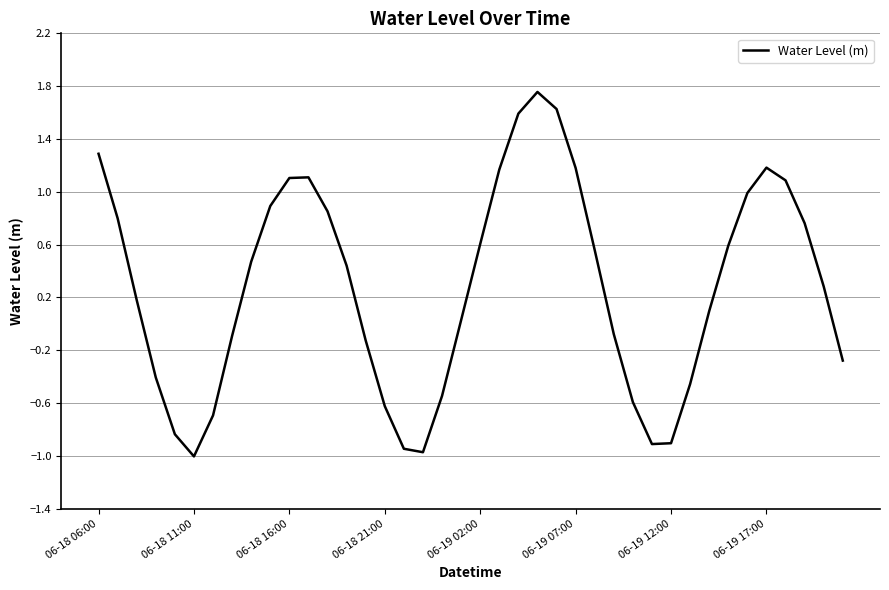

Which label corresponds to the smallest value in the chart?

06-18 11:00